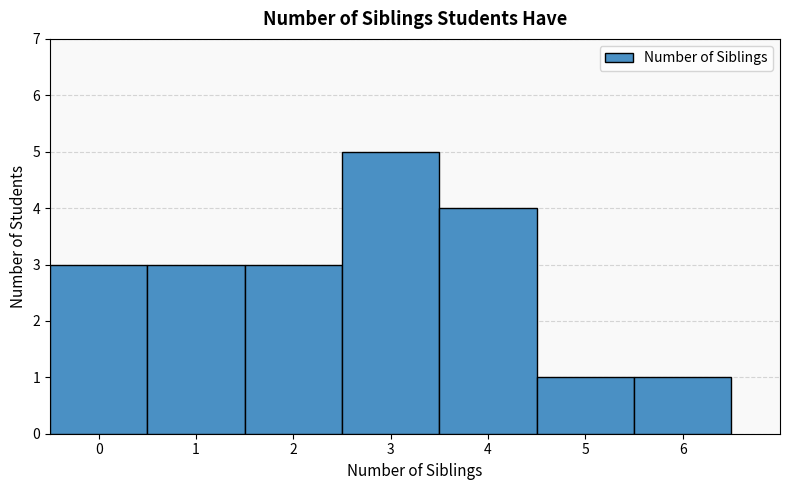

What is the height of the bar covering 2.5 to 3.5 on the x-axis? The values are not printed on the chart, so give them approximately, as read against the axis.

5